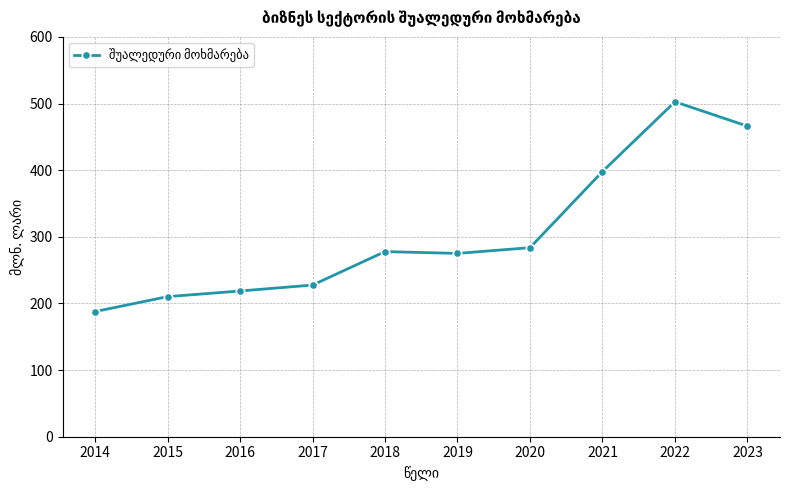

What is the change in value from 2018 to 2021?

+120.1